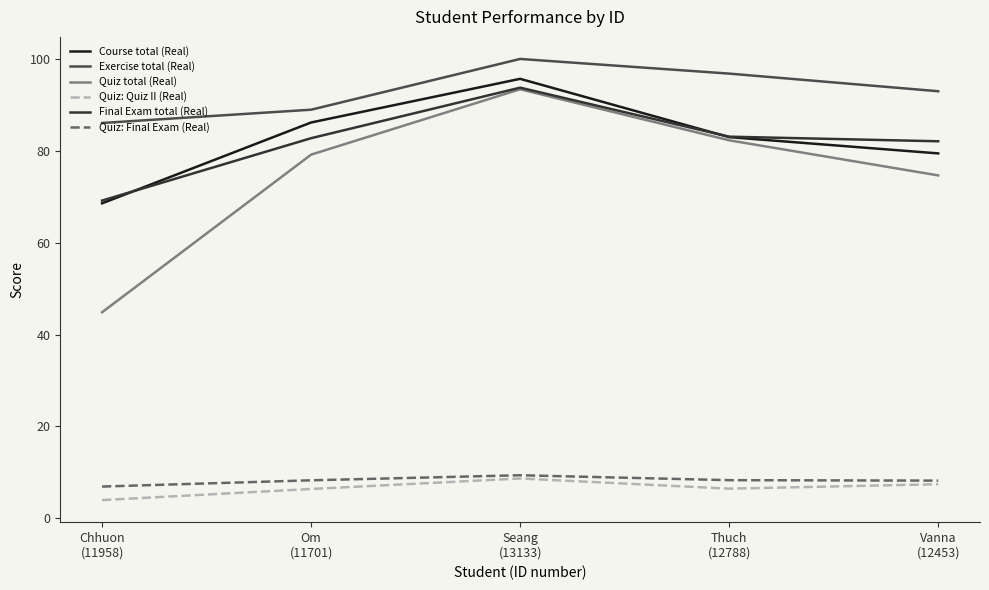

True or false: Exercise total (Real) and Quiz: Quiz II (Real) cross at least once.

False